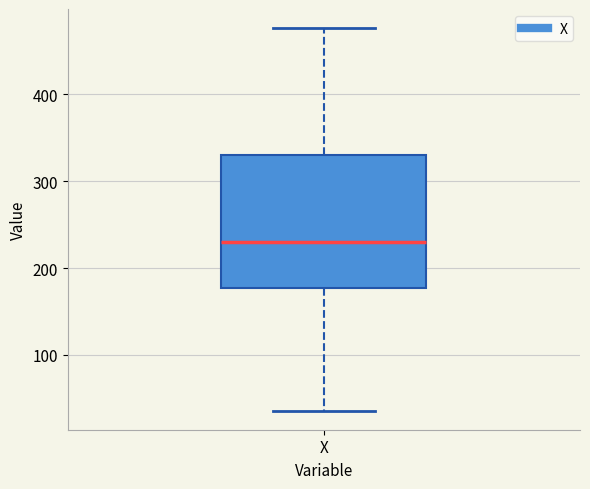

Read this box plot against the y-axis: the position of the median line, the range covered by the box, and the ends of both whiskers. The values are not printed on the chart, so give them approximately, as read against the axis.

median 230, box 180 to 330, whiskers 40 to 480